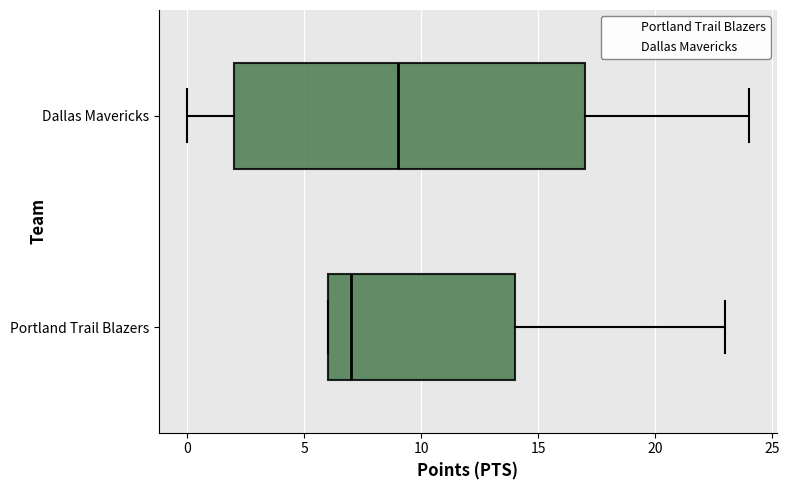

Reading bottom to top, read every box against the x-axis: the position of its median line, the range the box covers, and the ends of its whiskers. The values are not printed on the chart, so give them approximately, as read against the axis.

Portland Trail Blazers: median 7, box 6 to 14, whiskers 6 to 23
Dallas Mavericks: median 9, box 2 to 17, whiskers 0 to 24